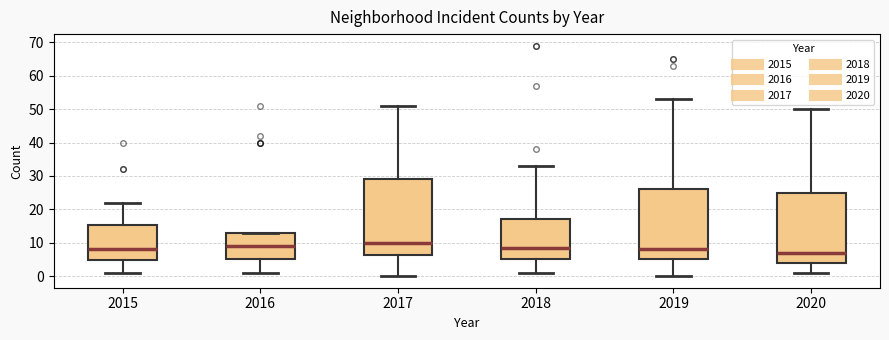

Reading left to right, transcribe this box plot: for each box, give where its median line is, the range the box spans, and where its two whiskers end, as read against the y-axis. The values are not printed on the chart, so give them approximately, as read against the axis.

2015: median 8, box 5 to 15, whiskers 1 to 22
2016: median 9, box 5 to 13, whiskers 1 to 13
2017: median 10, box 6 to 29, whiskers 0 to 51
2018: median 9, box 5 to 17, whiskers 1 to 33
2019: median 8, box 5 to 26, whiskers 0 to 53
2020: median 7, box 4 to 25, whiskers 1 to 50